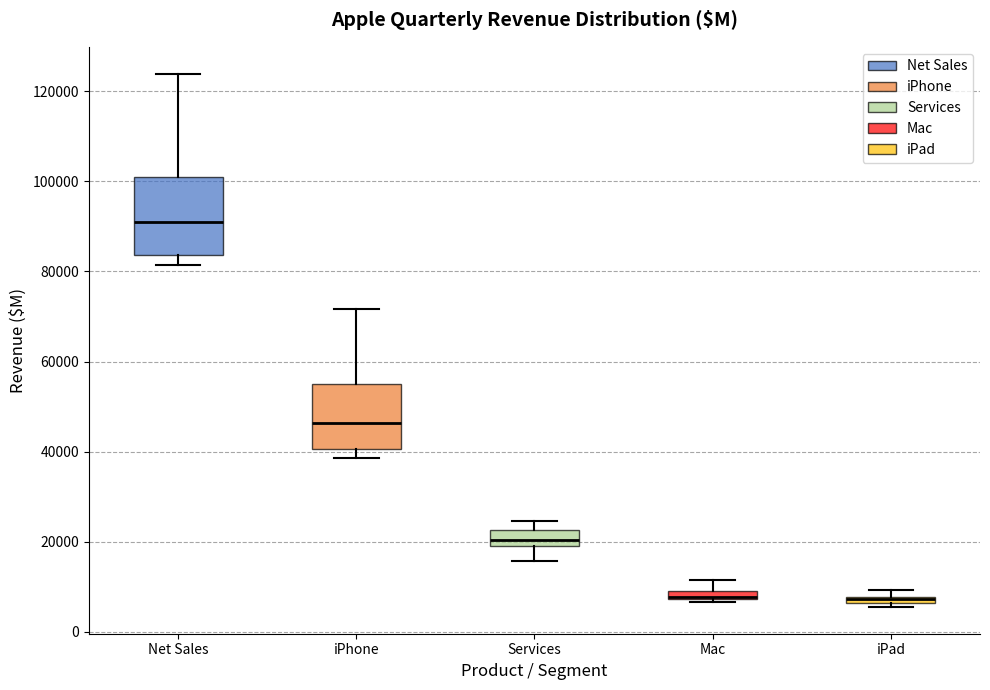

Where is the upper edge of the box for Net Sales on the y-axis? The values are not printed on the chart, so give them approximately, as read against the axis.

100000